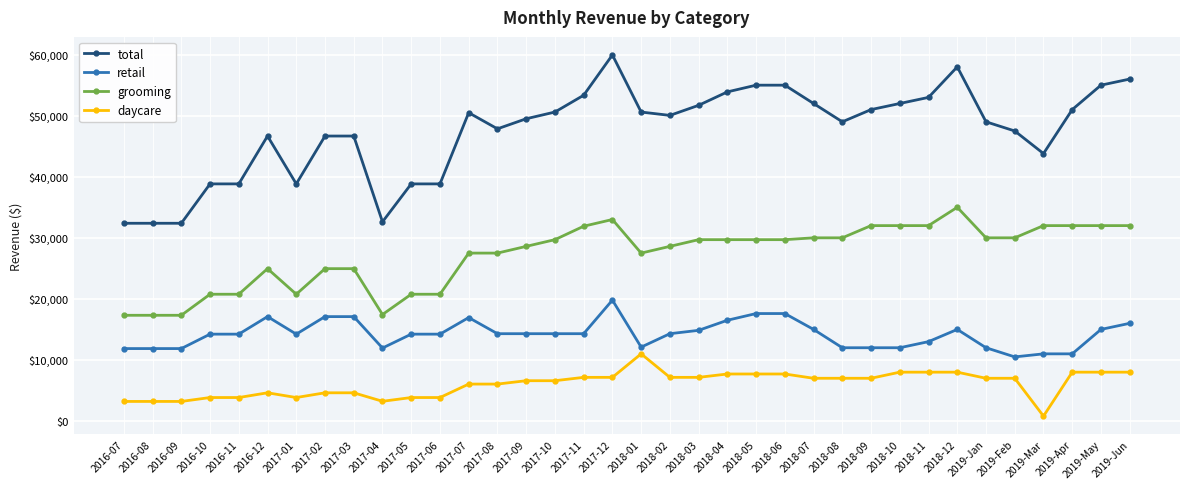

Which series has the largest range (max minus min)?

total